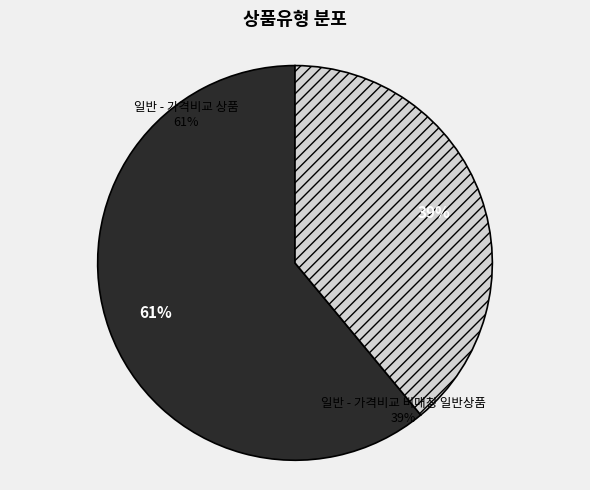

To the nearest percent, what is the combined percentage of 일반 - 가격비교 상품 and 일반 - 가격비교 비매칭 일반상품?

100%